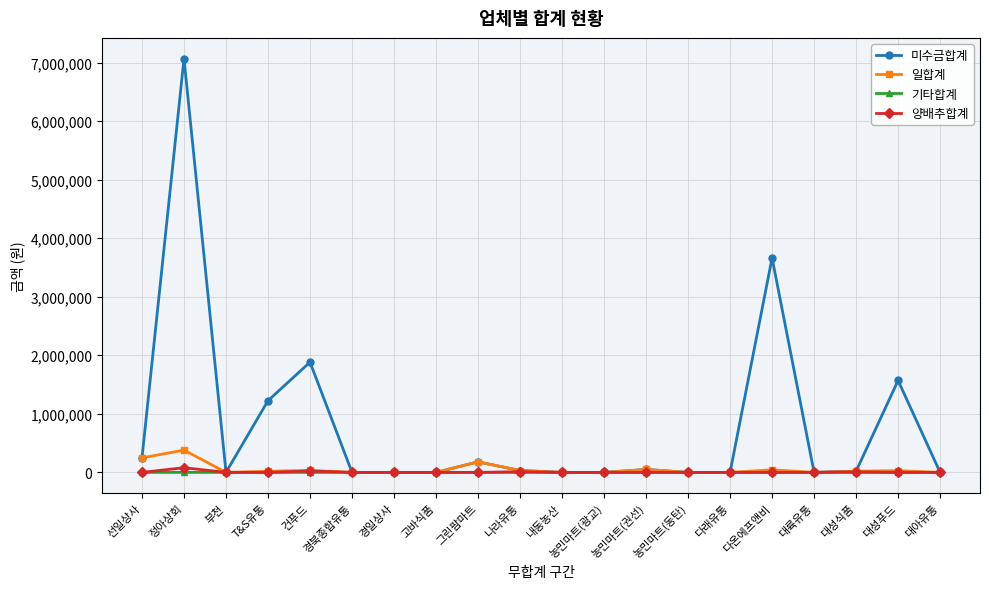

Is the value of 미수금합계 at 대성푸드 greater than the value of 일합계 at 대륙유통?

Yes